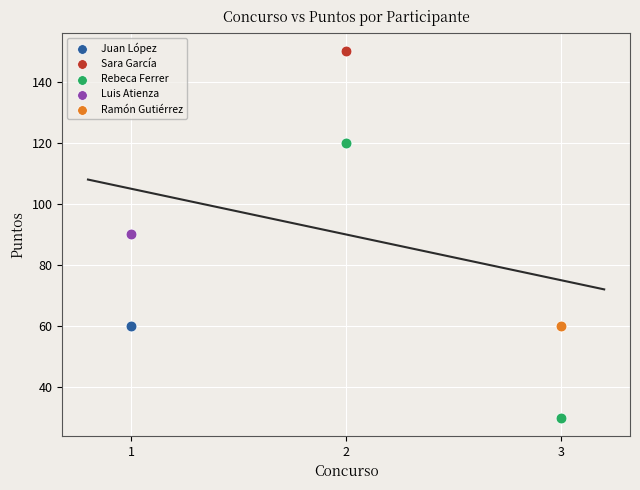

What are all the series names shown in the legend?

Juan López, Sara García, Rebeca Ferrer, Luis Atienza, Ramón Gutiérrez